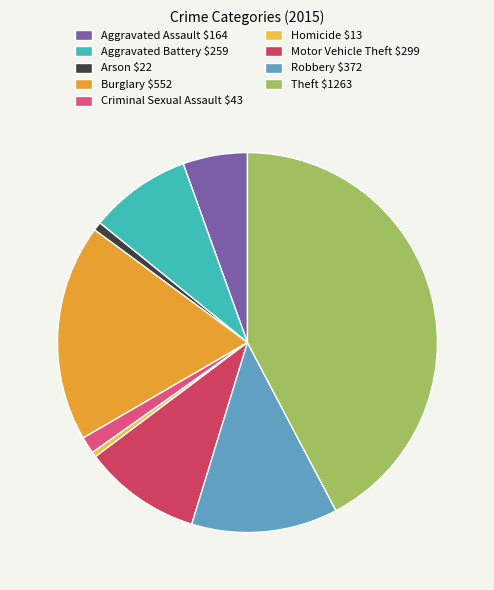

What percentage is the Motor Vehicle Theft $299 slice, to the nearest percent?

10%